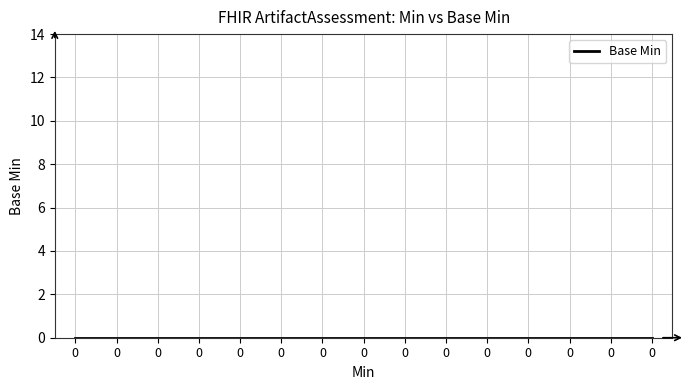

The value at 0 is 0. True or false?

True